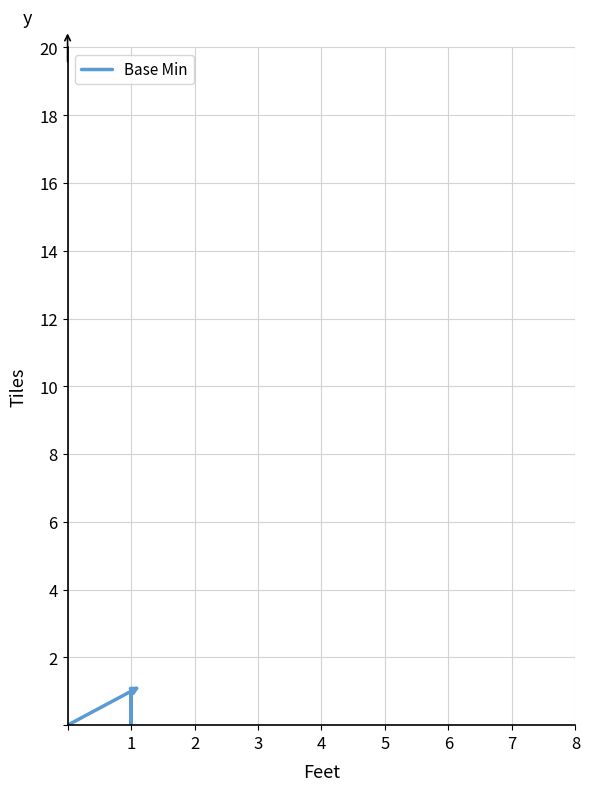

At which label is the value closest to 0?

1